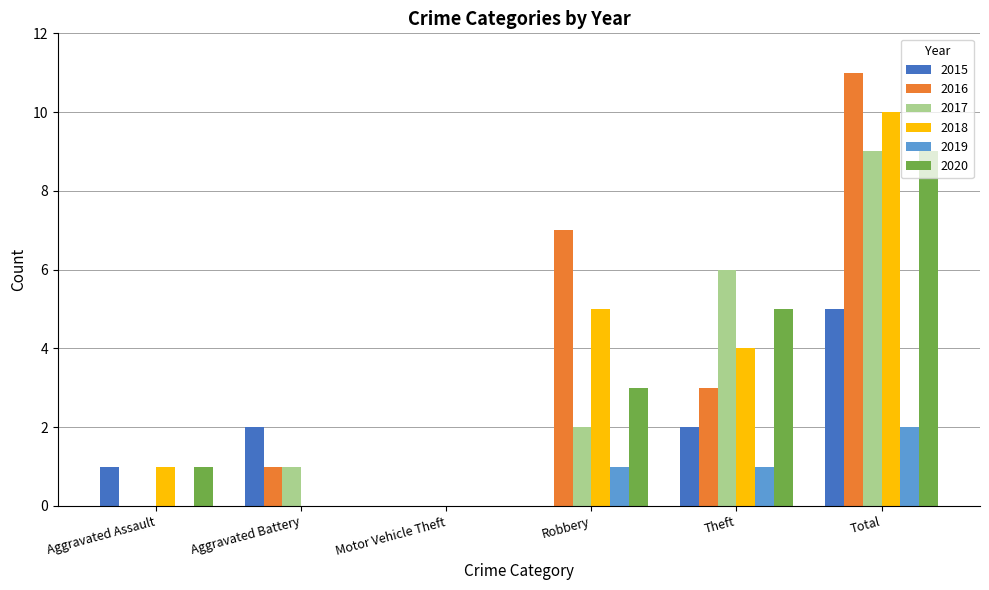

How many groups of bars are there?

6